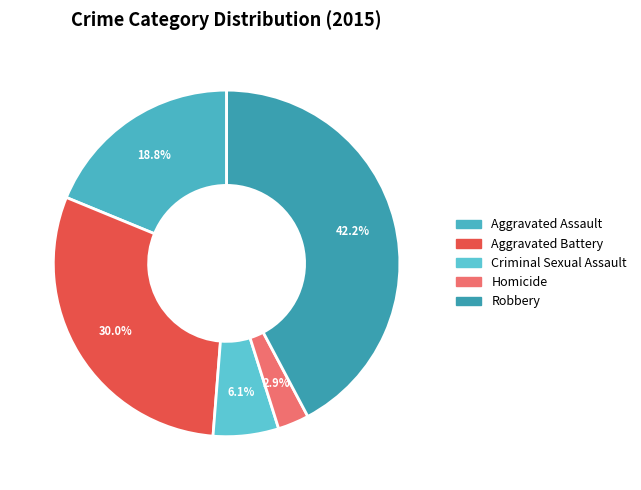

The Aggravated Battery slice represents 41% of the pie. True or false?

False